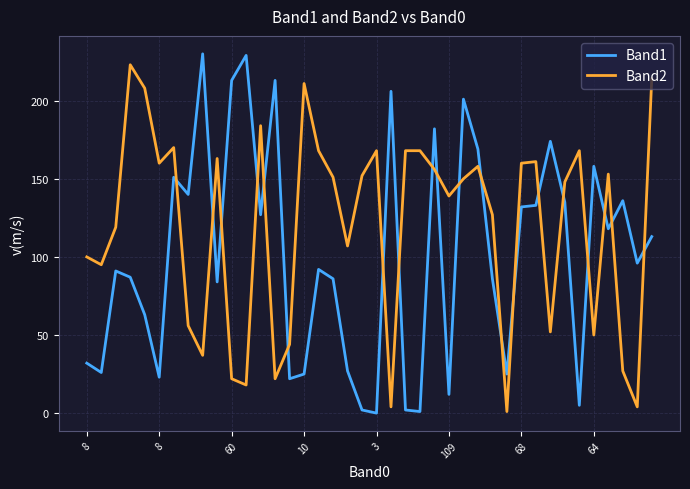

Which series has the largest total across all categories?

Band2